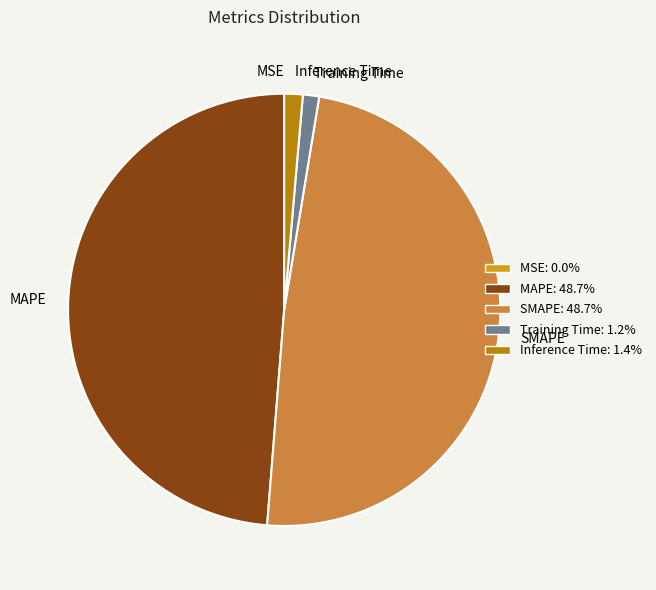

Between Training Time and MAPE, which is larger?

MAPE